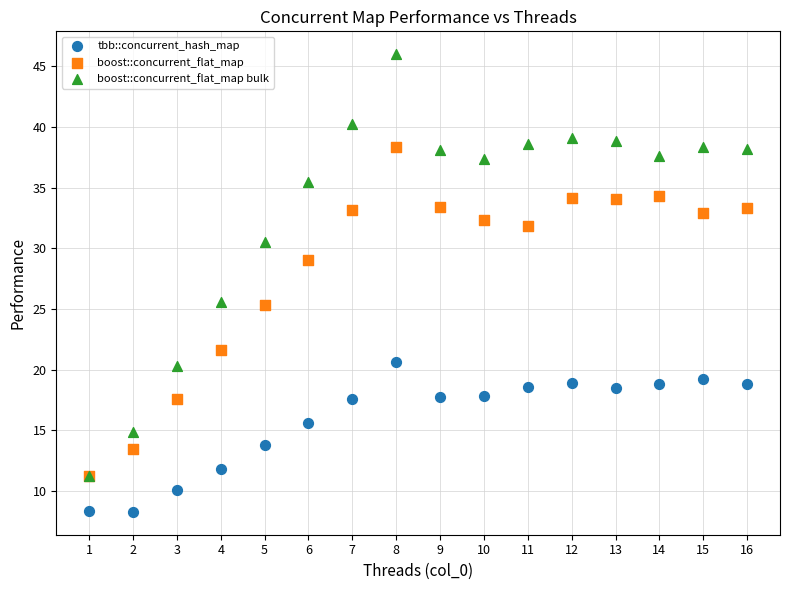

In the boost::concurrent_flat_map bulk series, what Y value is closest to 28?

25.5